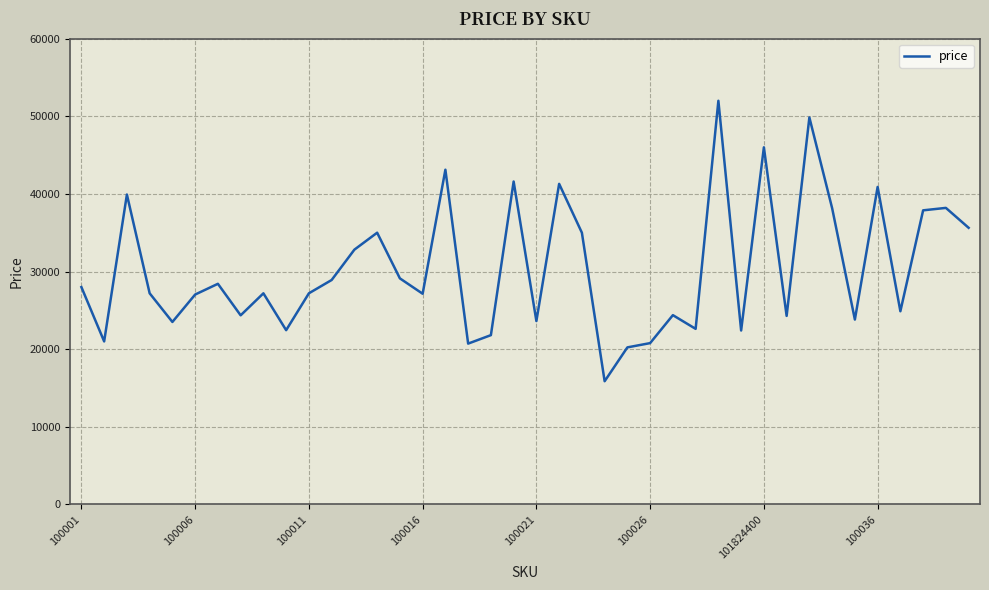

What is the greatest value displayed?

51996